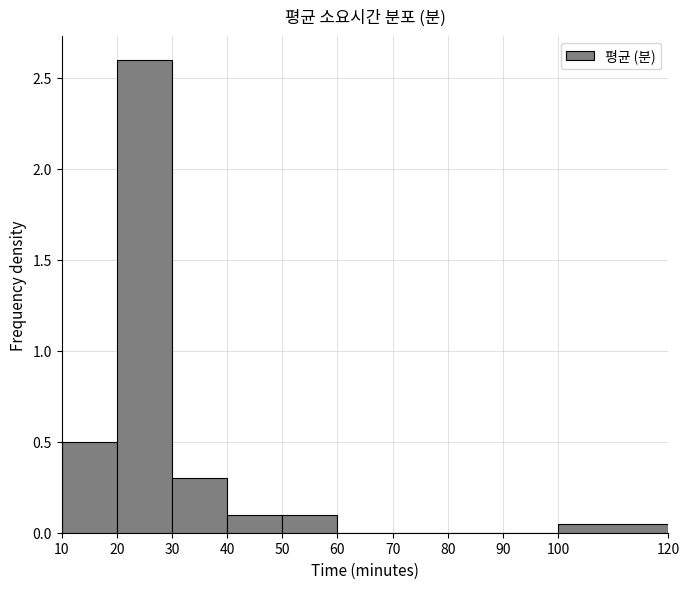

Reading left to right, transcribe this chart: for each bar, give the range it covers on the x-axis and its height. The values are not printed on the chart, so give them approximately, as read against the axis.

10 to 20: 0.50
20 to 30: 2.60
30 to 40: 0.30
40 to 50: 0.10
50 to 60: 0.10
60 to 70: 0
70 to 80: 0
80 to 90: 0
90 to 100: 0
100 to 120: 0.05